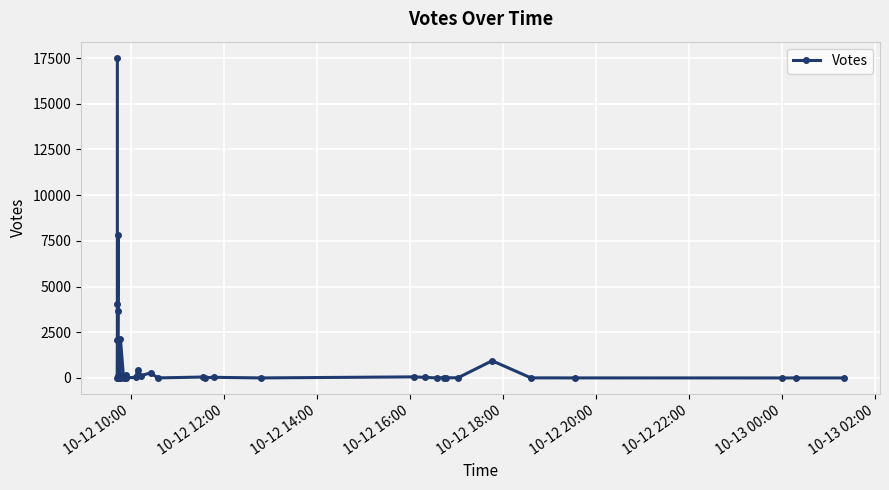

What is the value of the 19th point from the left?

7